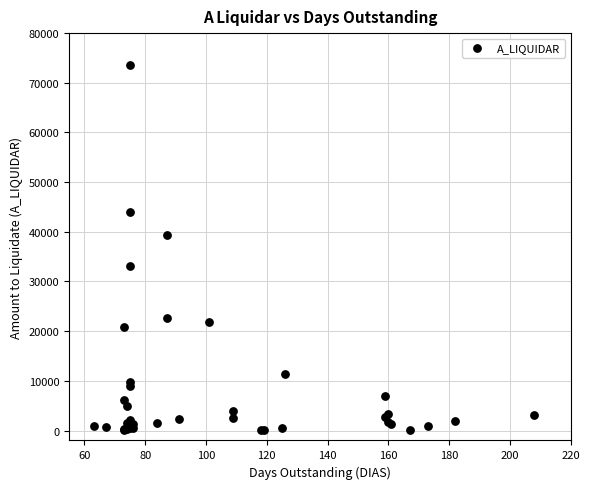

What Y value in the scatter plot is closest to 36810?

39408.2